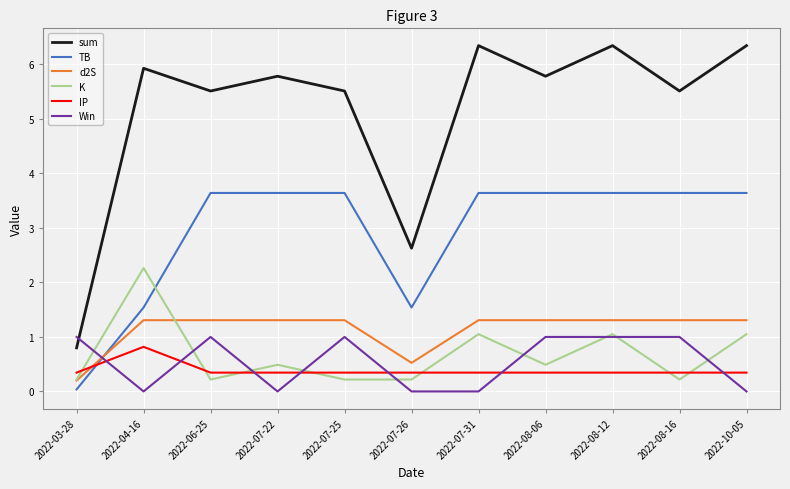

Is it true that TB equals 3.6 at 2022-06-25?

True